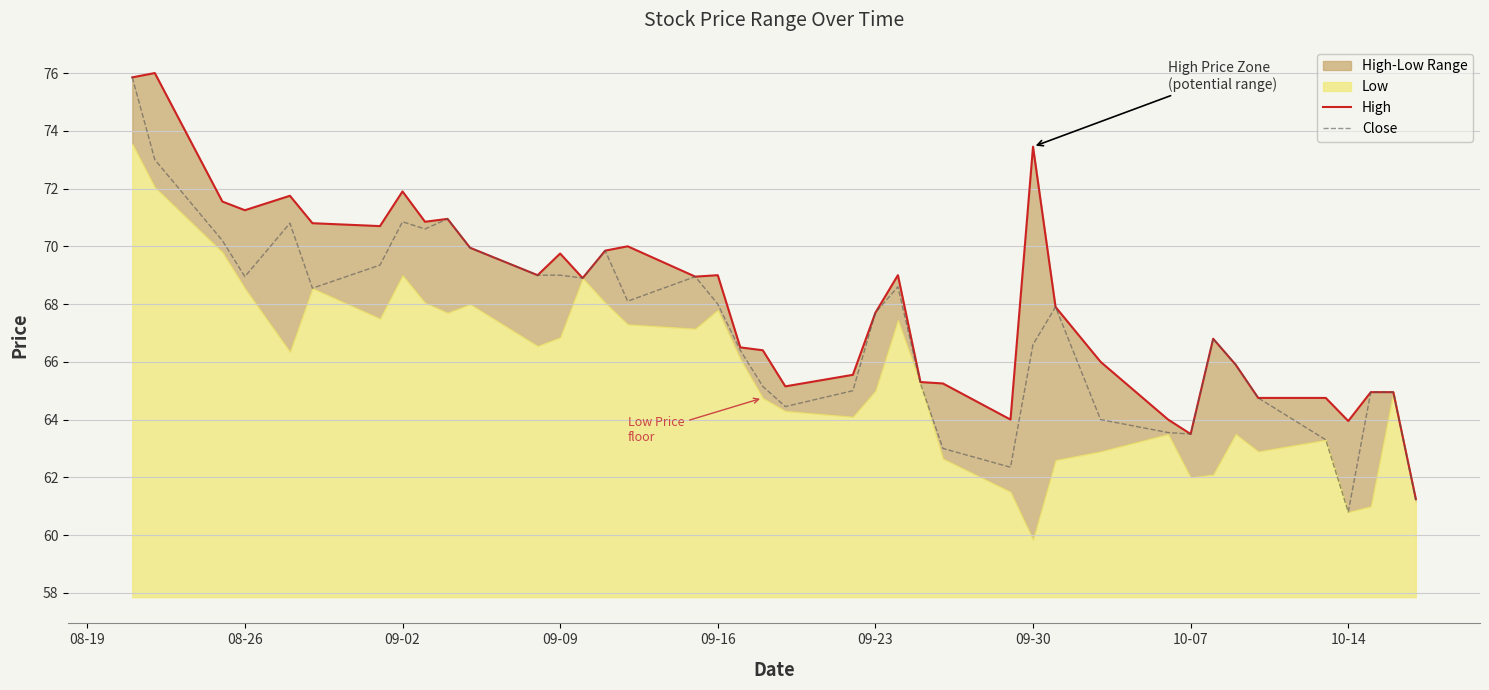

In Close, how many points are lower than both neighbors (excluding endpoints)?

9